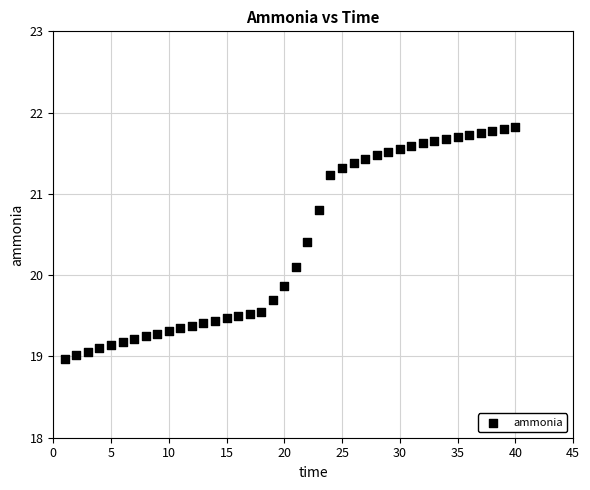

What is the range of Y values (max minus min)?

2.9